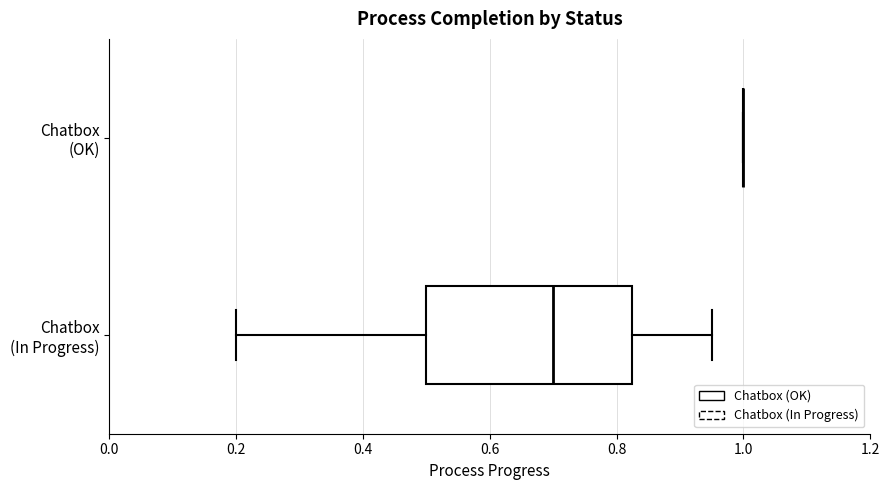

Reading bottom to top, read every box against the x-axis: the position of its median line, the range the box covers, and the ends of its whiskers. The values are not printed on the chart, so give them approximately, as read against the axis.

Chatbox (In Progress): median 0.70, box 0.50 to 0.82, whiskers 0.20 to 0.96
Chatbox (OK): box collapsed to a line at 1.00, whiskers 1.00 to 1.00